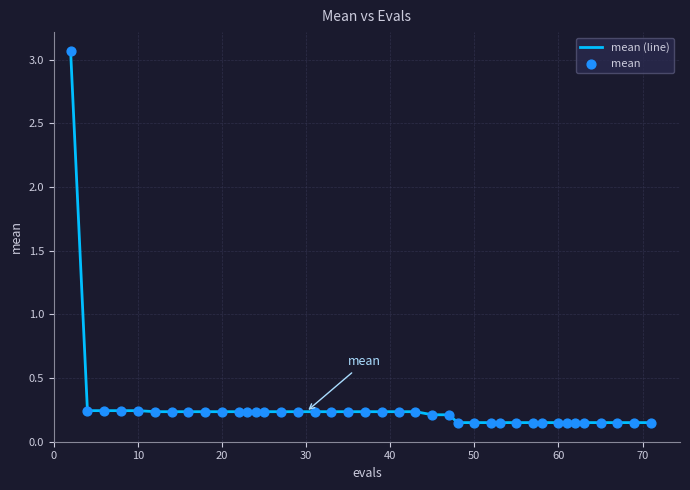

What is the greatest value displayed?

3.1